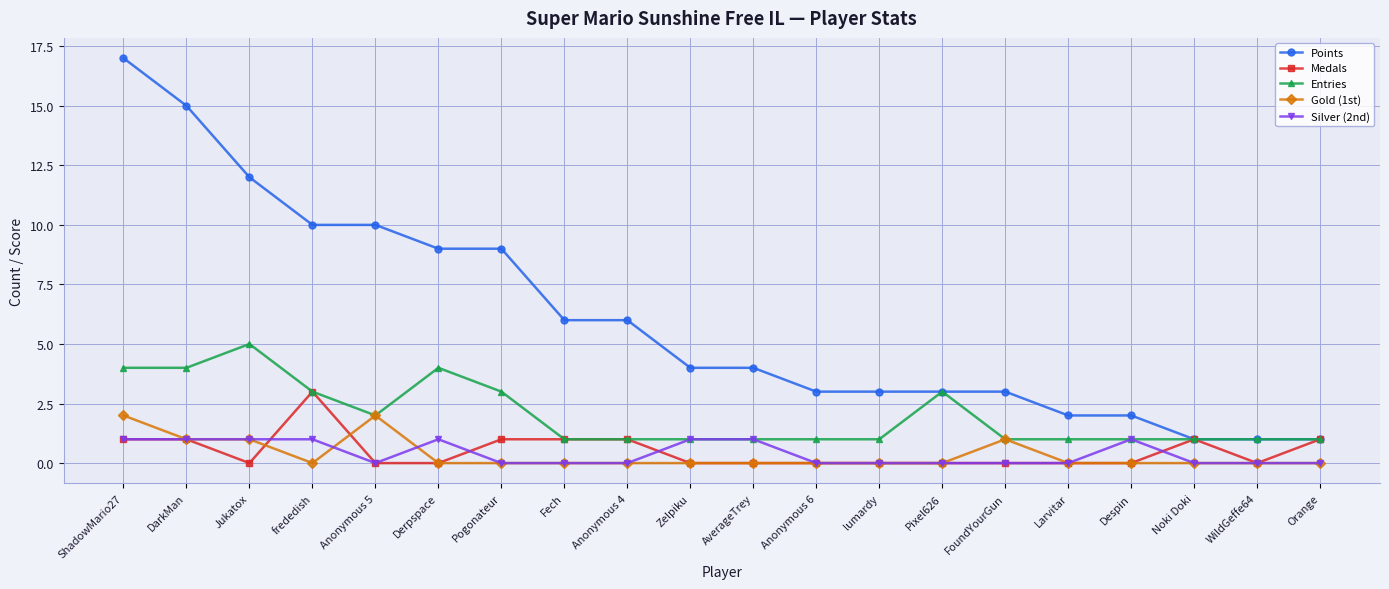

What is the label of the 7th point from the right?

Pixel626